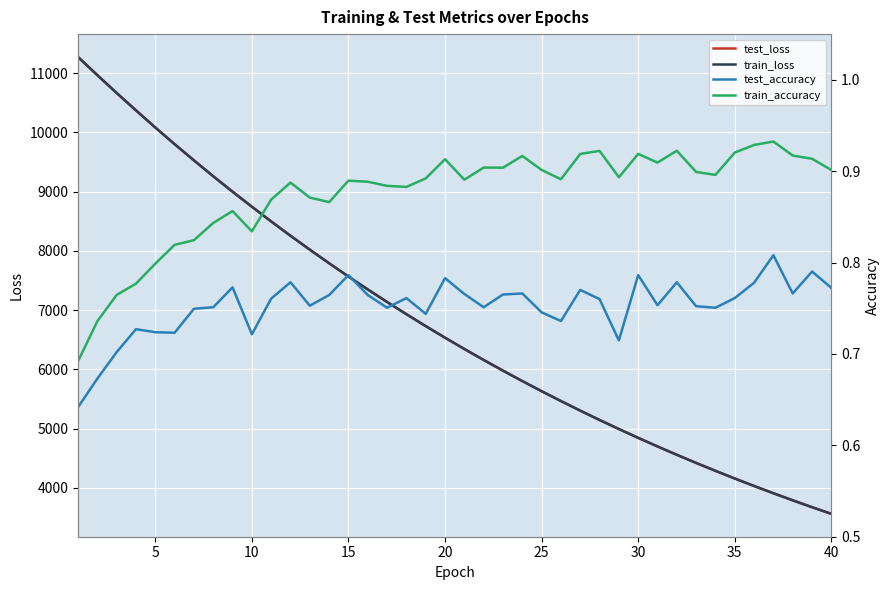

What is the sum of the test_loss values at 25 and 22?

11449.3